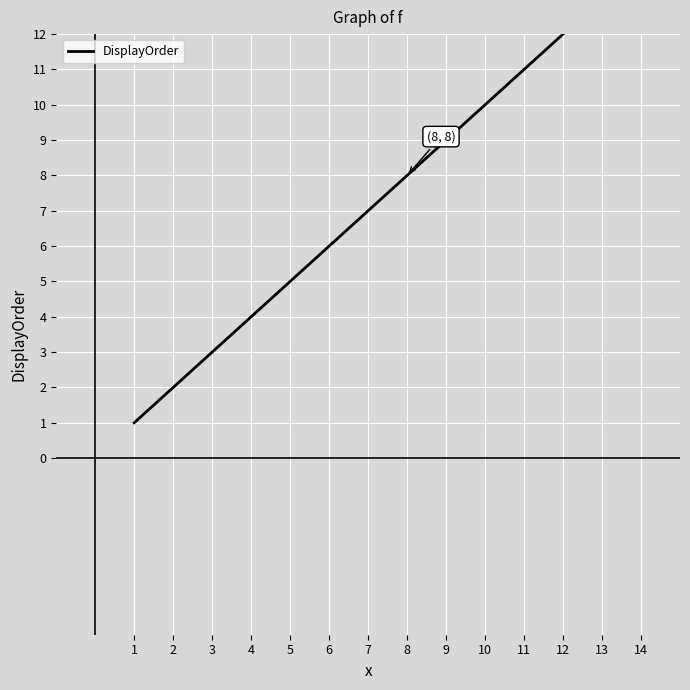

At which label does the data first exceed 8?

9